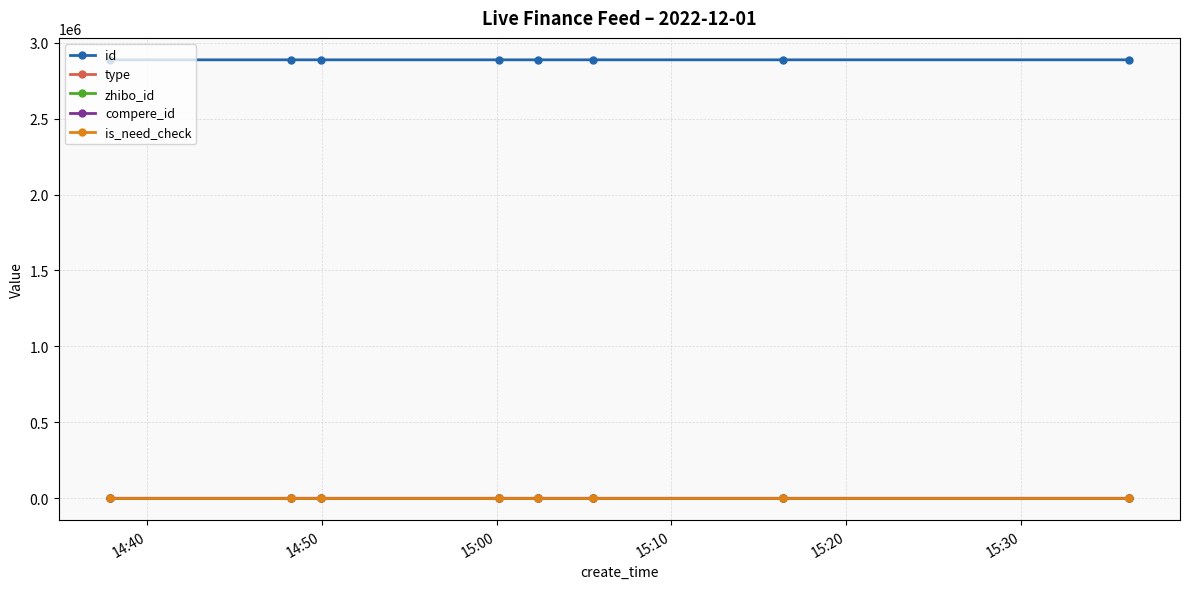

True or false: compere_id and zhibo_id cross at least once.

False